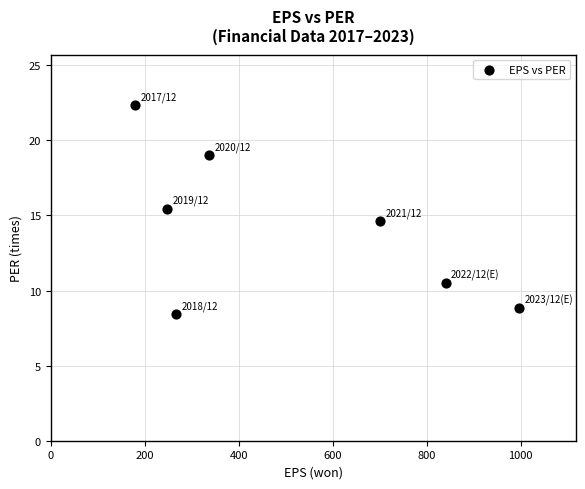

What is the range of Y values (max minus min)?

13.9